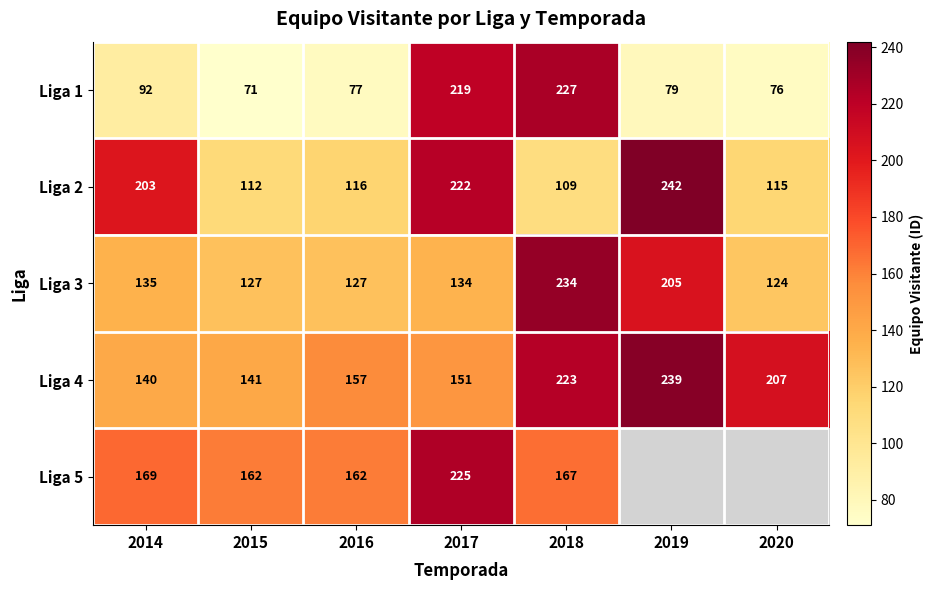

Between 2015 and 2016, which series saw the biggest shift?

Liga 4